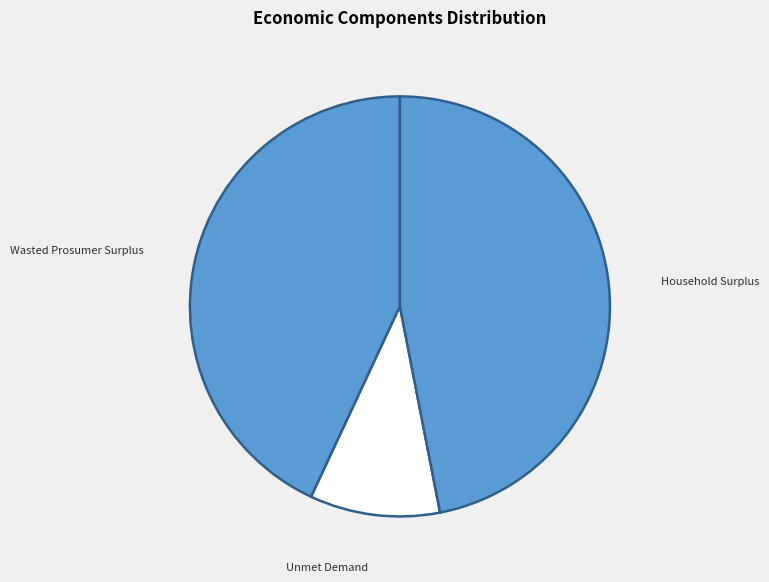

What is the ratio of the value at Wasted Prosumer Surplus to the value at Household Surplus?

0.9